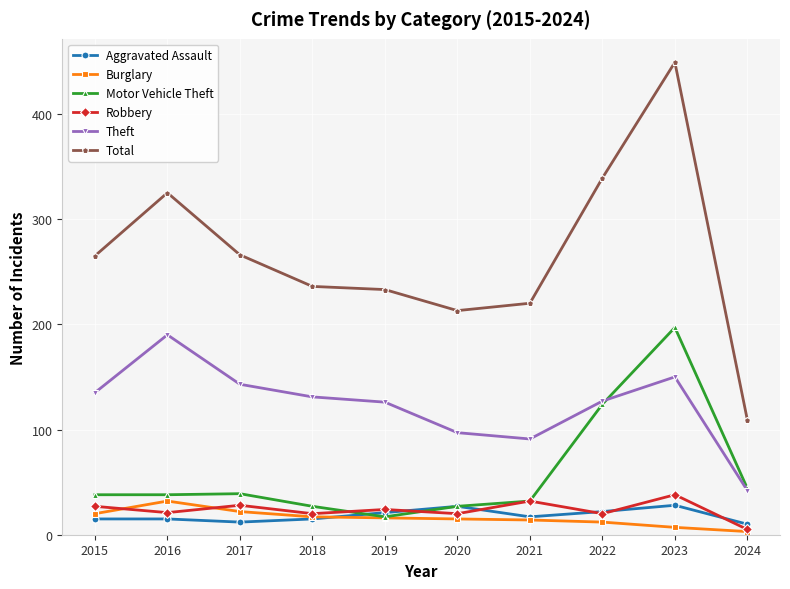

What is the average value of the Burglary series?

16